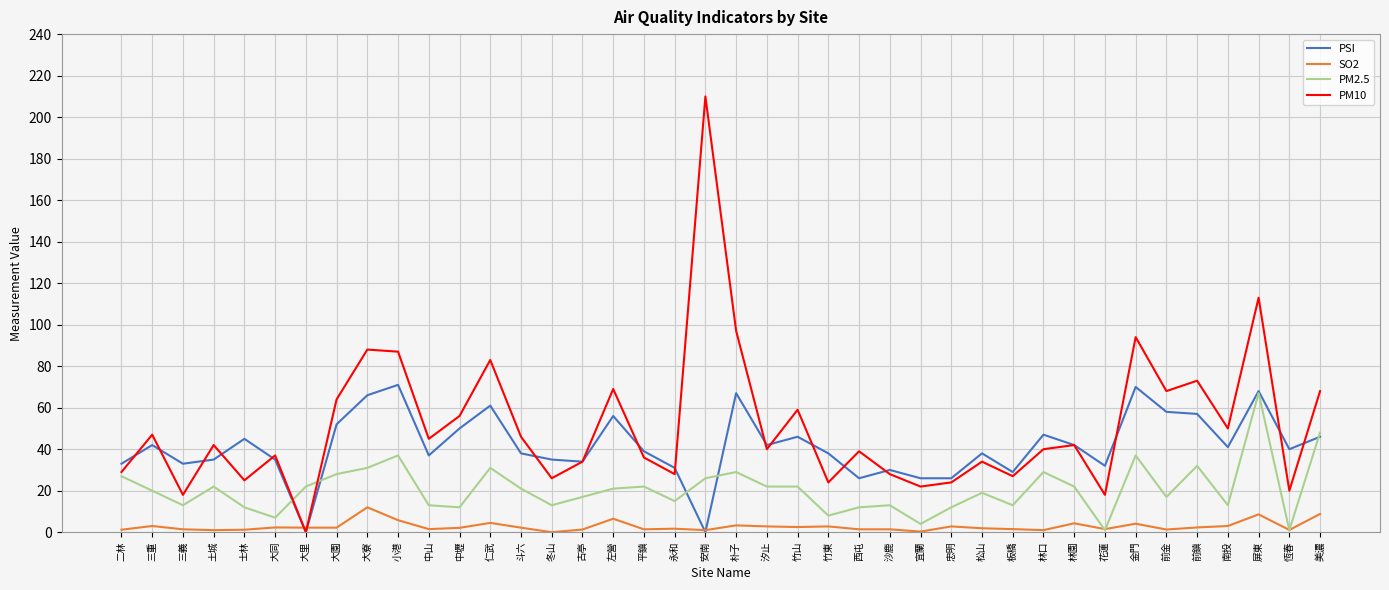

What is the sum of all SO2 values?

111.2